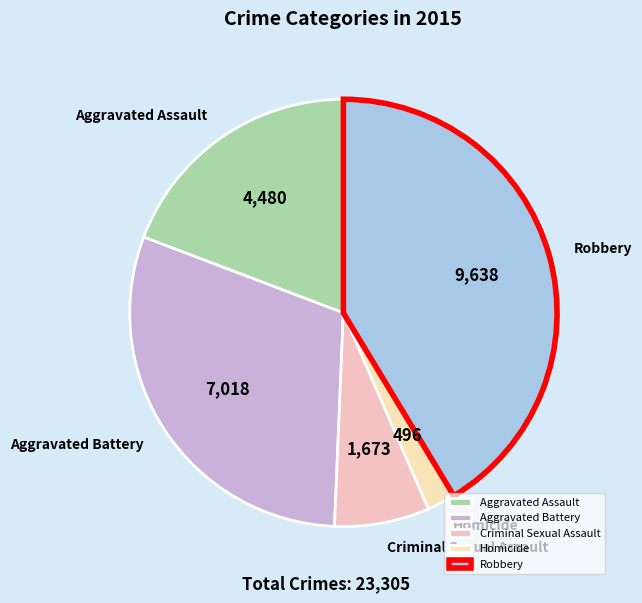

The Robbery slice represents 41% of the pie. True or false?

True